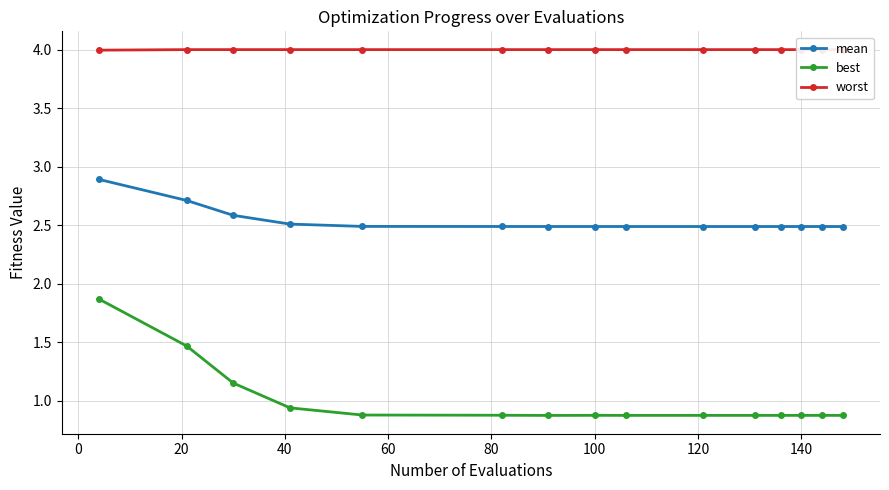

What is the lowest value of the mean series?

2.5